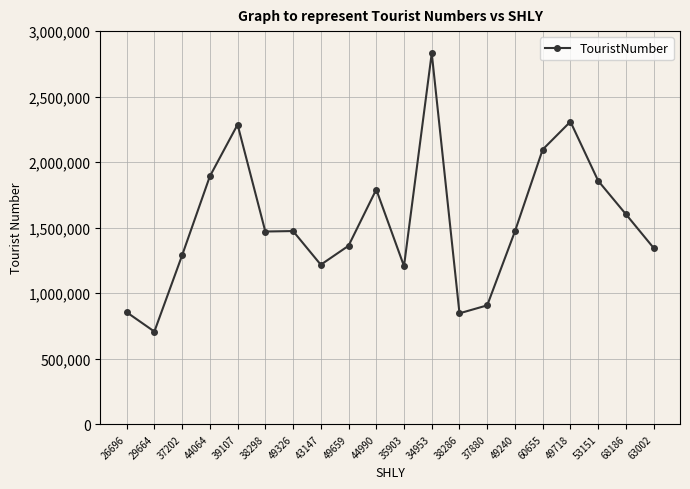

Which category has the highest value across all series?

34953